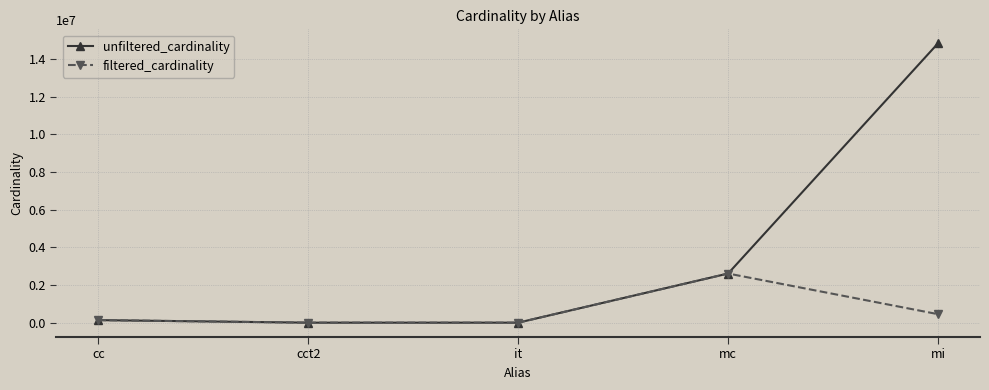

Which series has the largest total across all categories?

unfiltered_cardinality